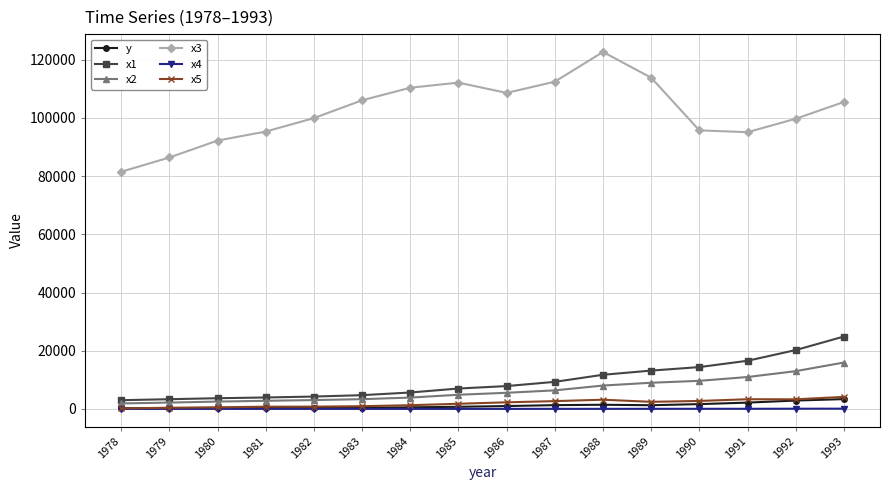

True or false: x4 has more than 1 points higher than both neighbors.

True